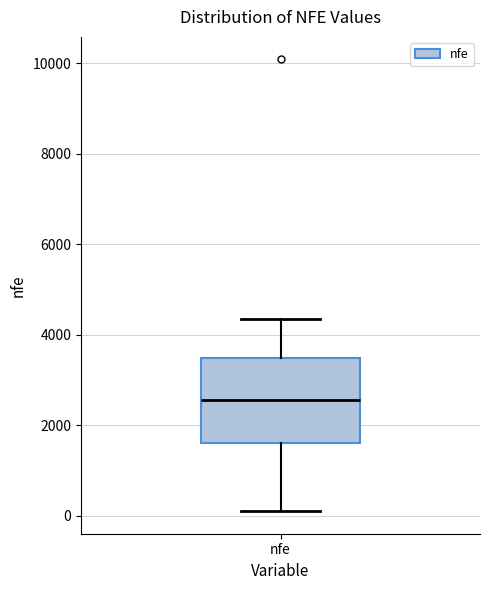

Transcribe this box plot: give where the median line is, the range the box spans, and where the two whiskers end, as read against the y-axis. The values are not printed on the chart, so give them approximately, as read against the axis.

median 2600, box 1600 to 3400, whiskers 200 to 4400